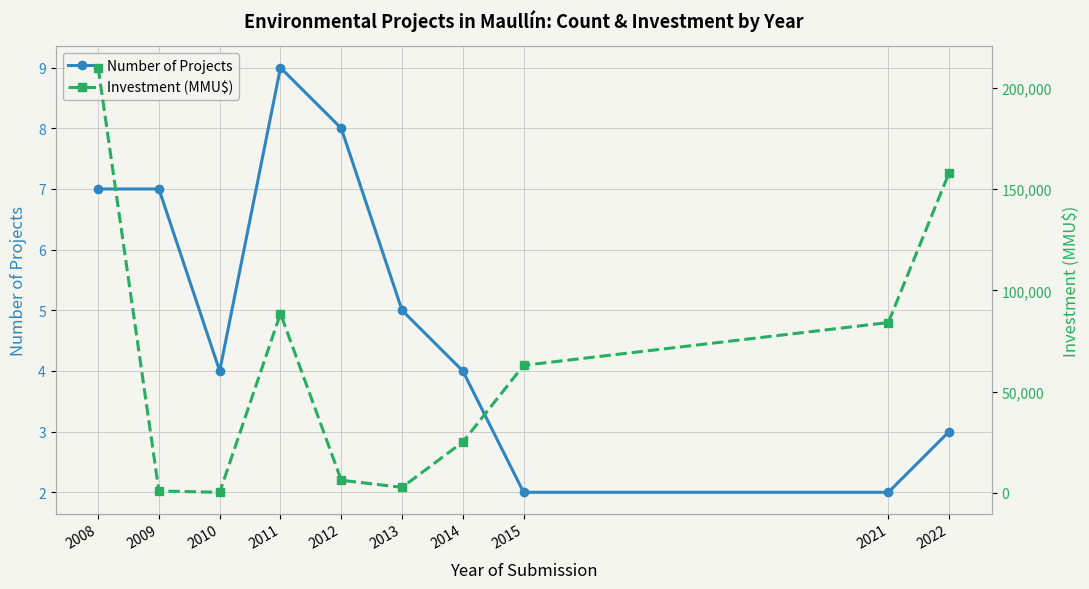

The value of Number of Projects at 2009 is 7. True or false?

True